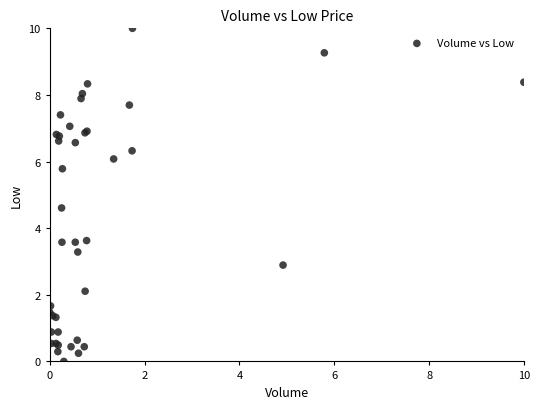

What Y value in the scatter plot is closest to 5?

4.6